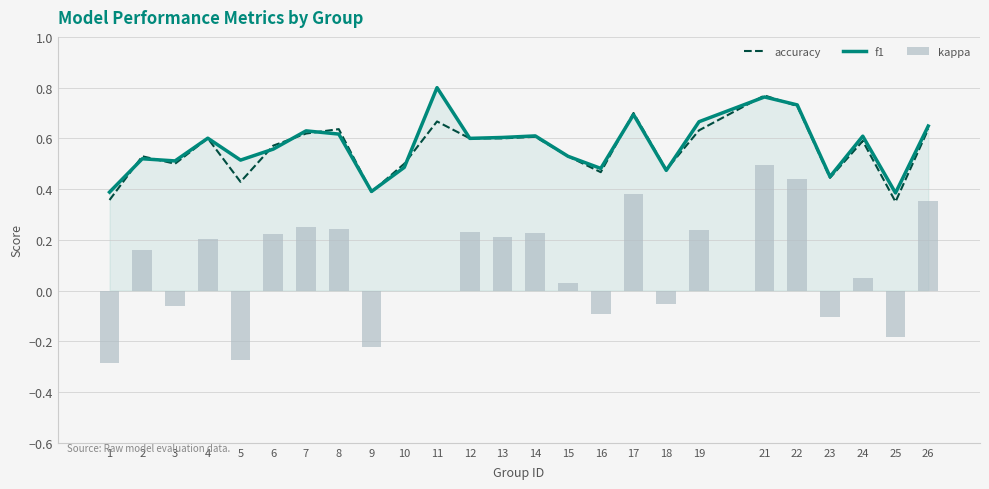

Between 7 and 21, which series saw the biggest shift?

kappa